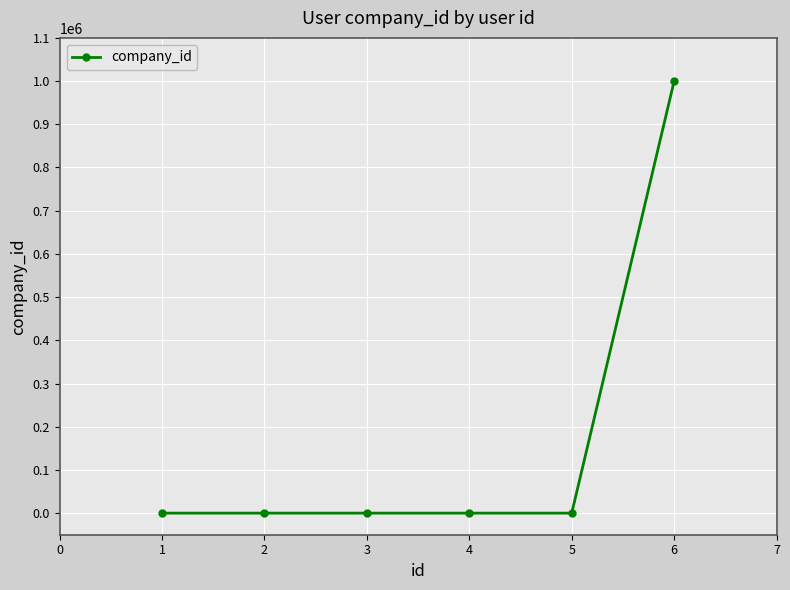

What is the sum of all values?

1000004